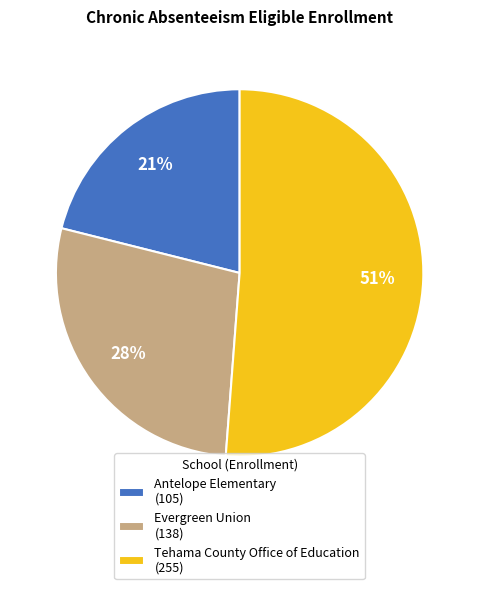

The Tehama County Office of Education slice represents 37% of the pie. True or false?

False